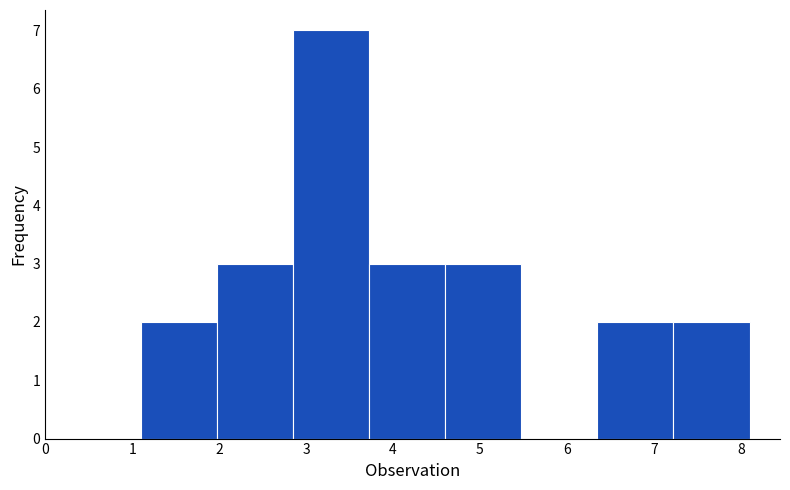

Reading left to right, list every bar in this chart as the range it spans on the x-axis followed by its height. Neither the bar edges nor the heights are printed on the chart, so give them approximately, as read against the axes.

1.1 to 2.0: 2
2.0 to 2.9: 3
2.9 to 3.7: 7
3.7 to 4.6: 3
4.6 to 5.5: 3
5.5 to 6.4: 0
6.4 to 7.2: 2
7.2 to 8.1: 2